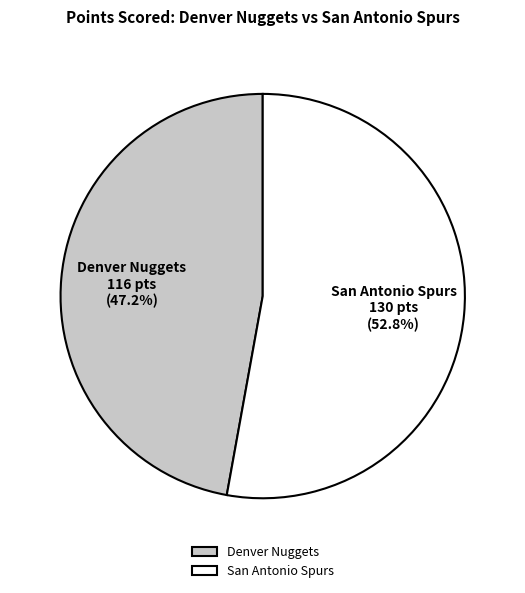

What percentage is the San Antonio Spurs slice, to the nearest percent?

53%